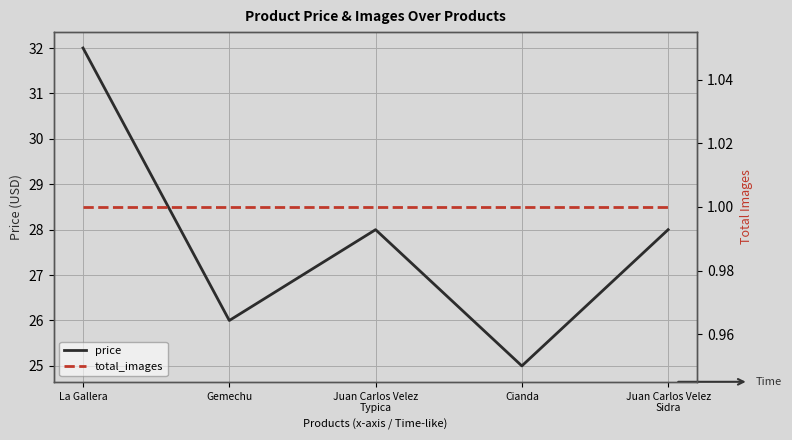

List the series in order of their peak value, lowest first.

total_images, price